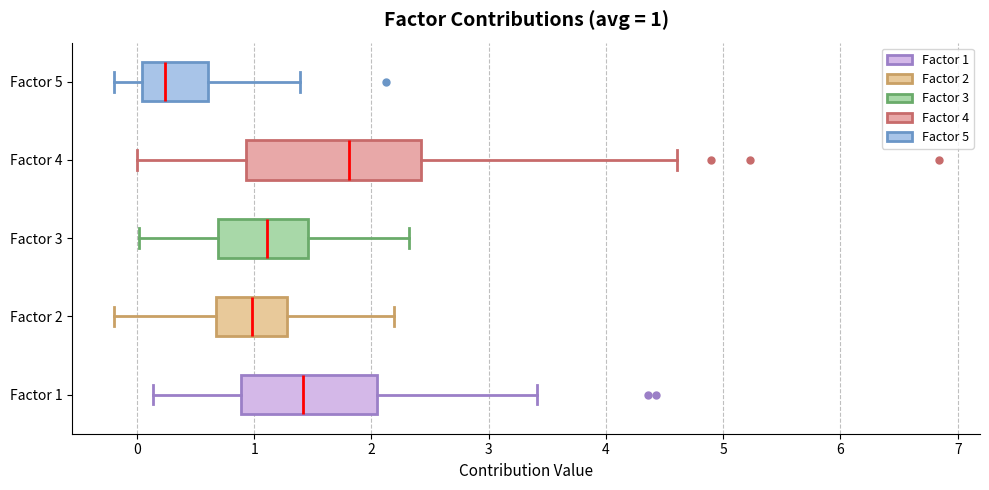

Which box has the furthest to the left median line?

Factor 5